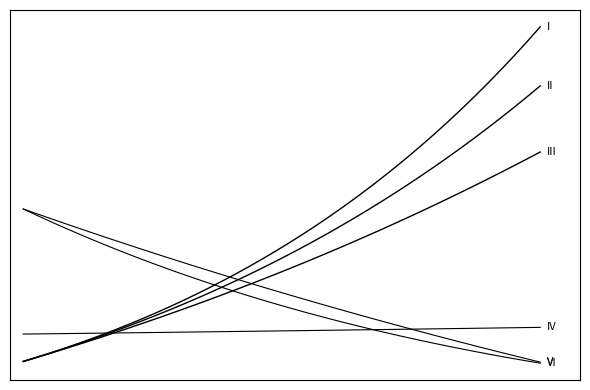

Does the chart have visible grid lines?

No